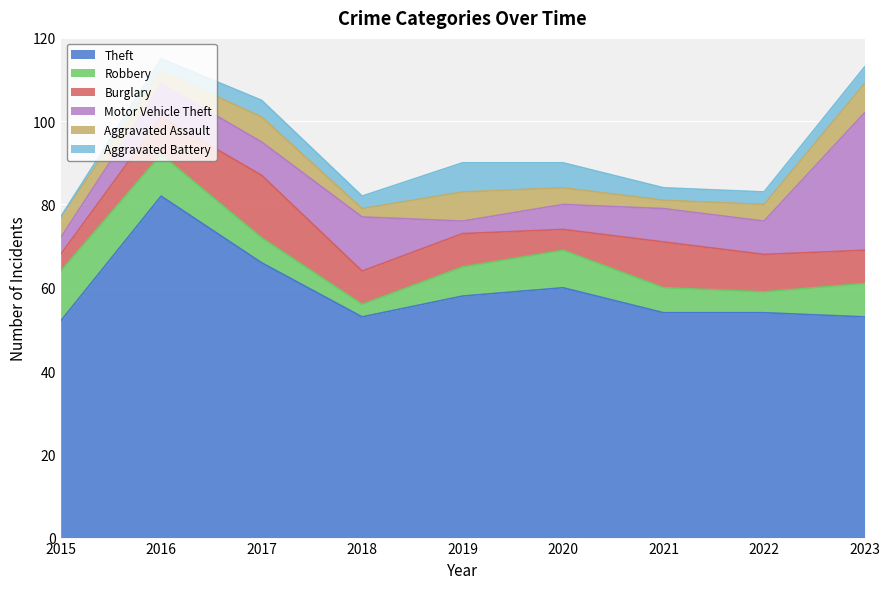

Read the Motor Vehicle Theft value at 2017, to the nearest 10.

10